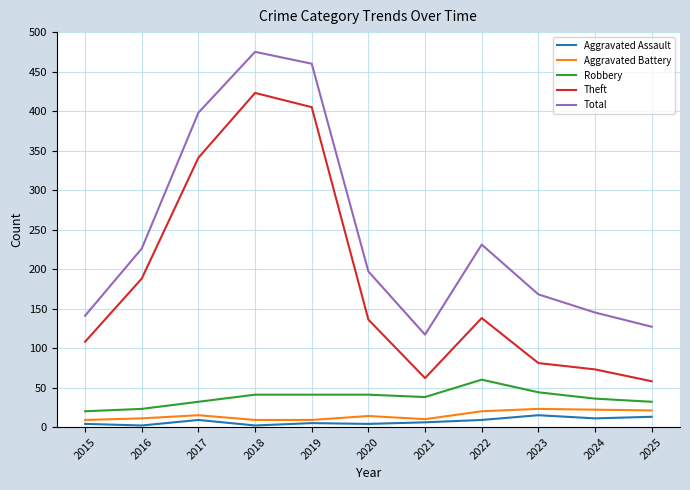

What is the smallest value displayed?

2